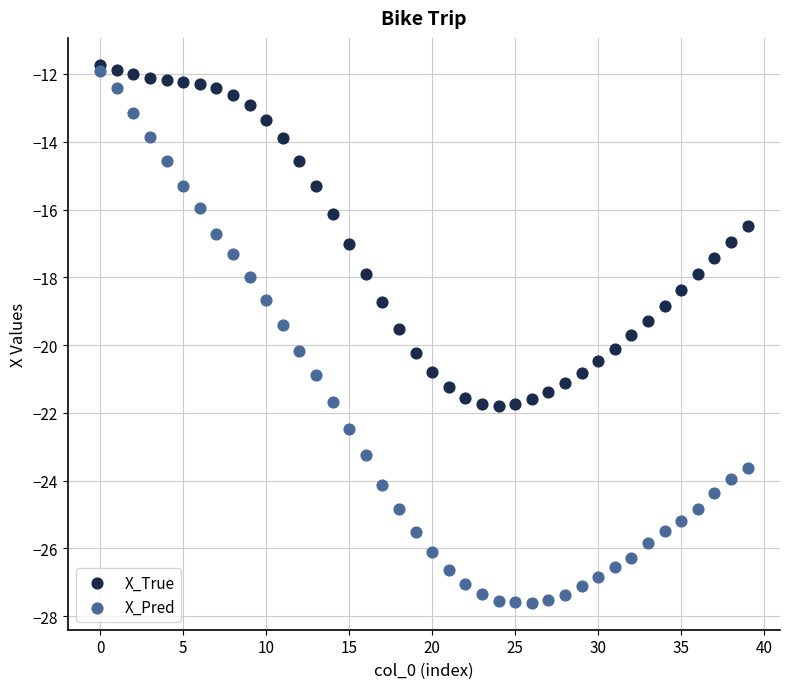

Which series has the largest Y range (max minus min)?

X_Pred